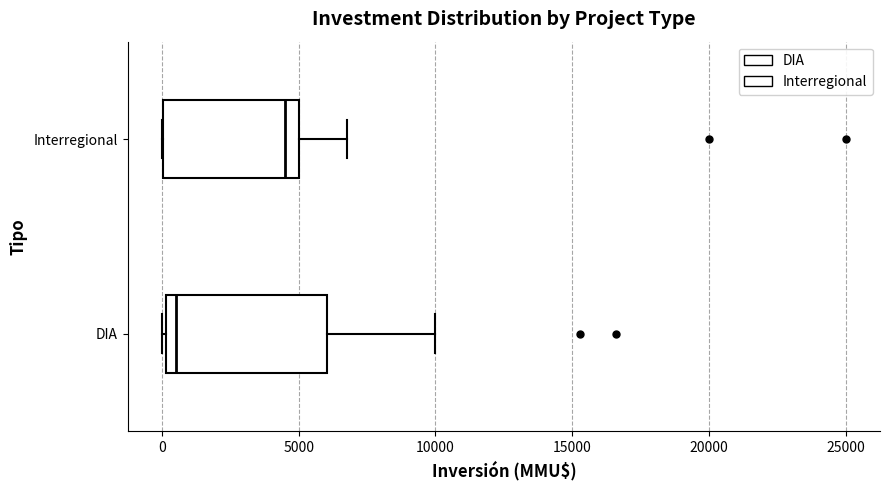

Which box is the widest, from its left edge to its right edge?

DIA